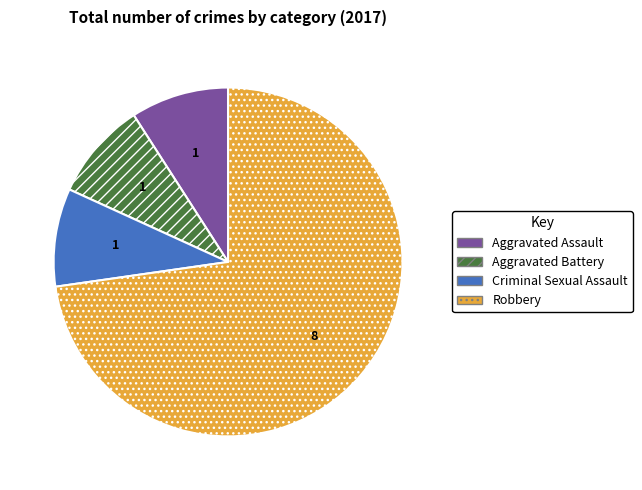

Is there any slice that represents more than half of the pie?

Yes